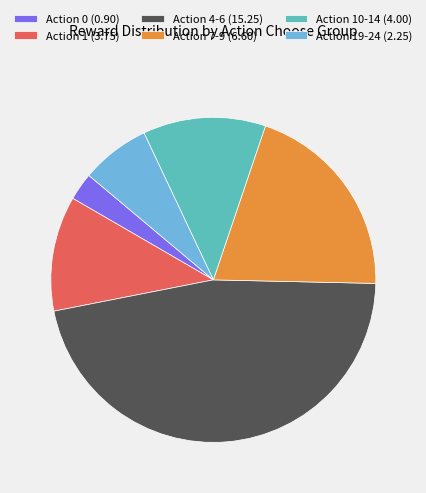

Which has a higher value, Action 10-14 (4.00) or Action 7-9 (6.60)?

Action 7-9 (6.60)